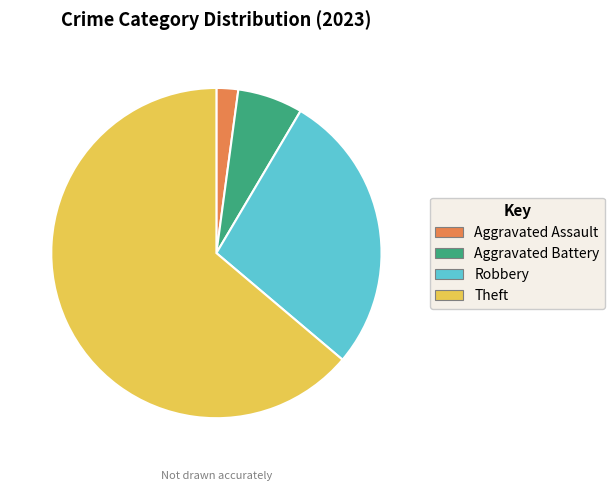

Between Robbery and Theft, which is larger?

Theft